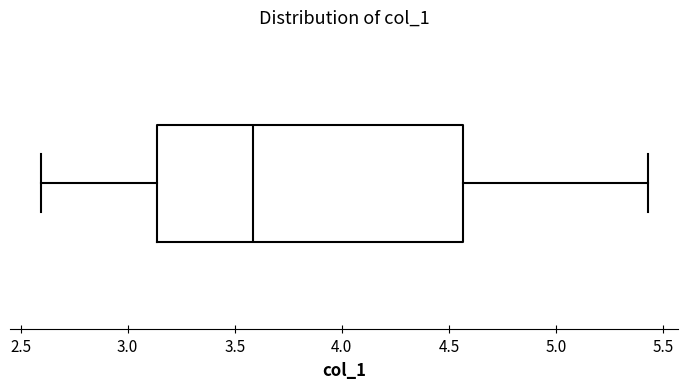

Read this box plot against the x-axis: the position of the median line, the range covered by the box, and the ends of both whiskers. The values are not printed on the chart, so give them approximately, as read against the axis.

median 3.60, box 3.15 to 4.55, whiskers 2.60 to 5.45